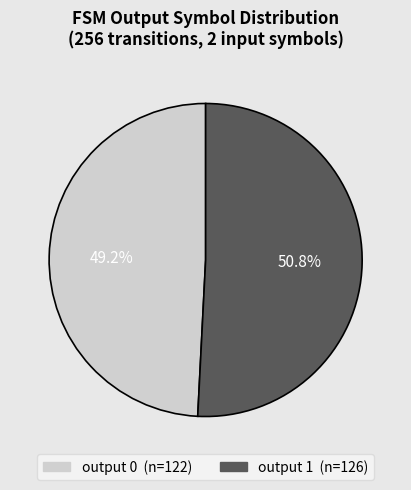

Is there any slice that represents more than half of the pie?

Yes